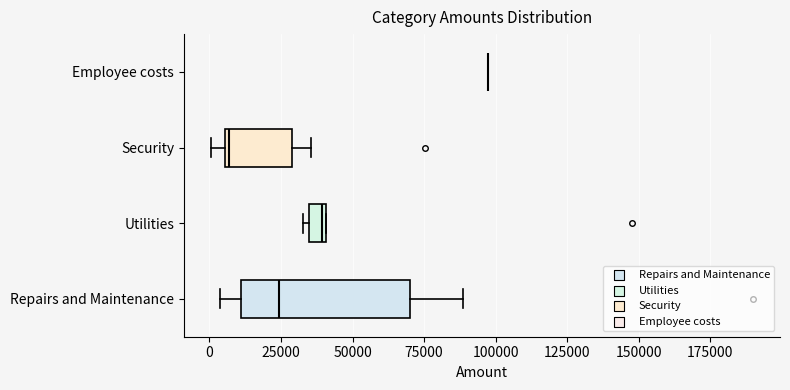

Where is the left edge of the box for Security on the x-axis? The values are not printed on the chart, so give them approximately, as read against the axis.

5000